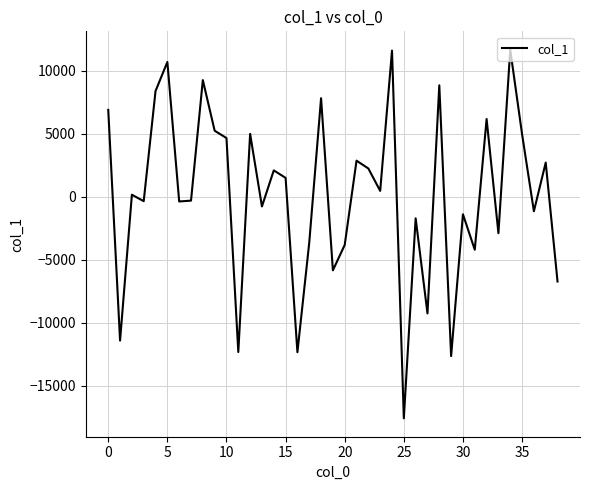

What is the greatest value displayed?

11681.8